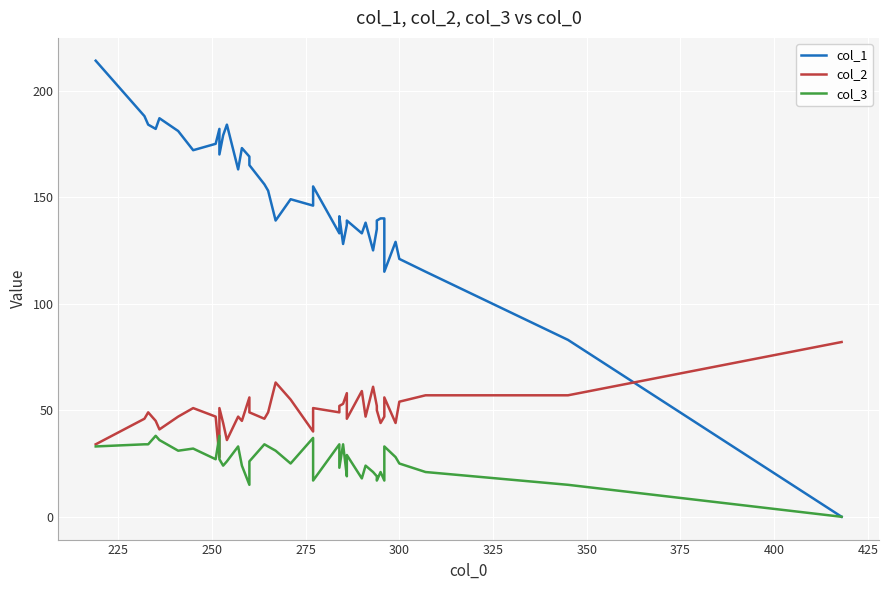

What is the maximum value for col_2?

82